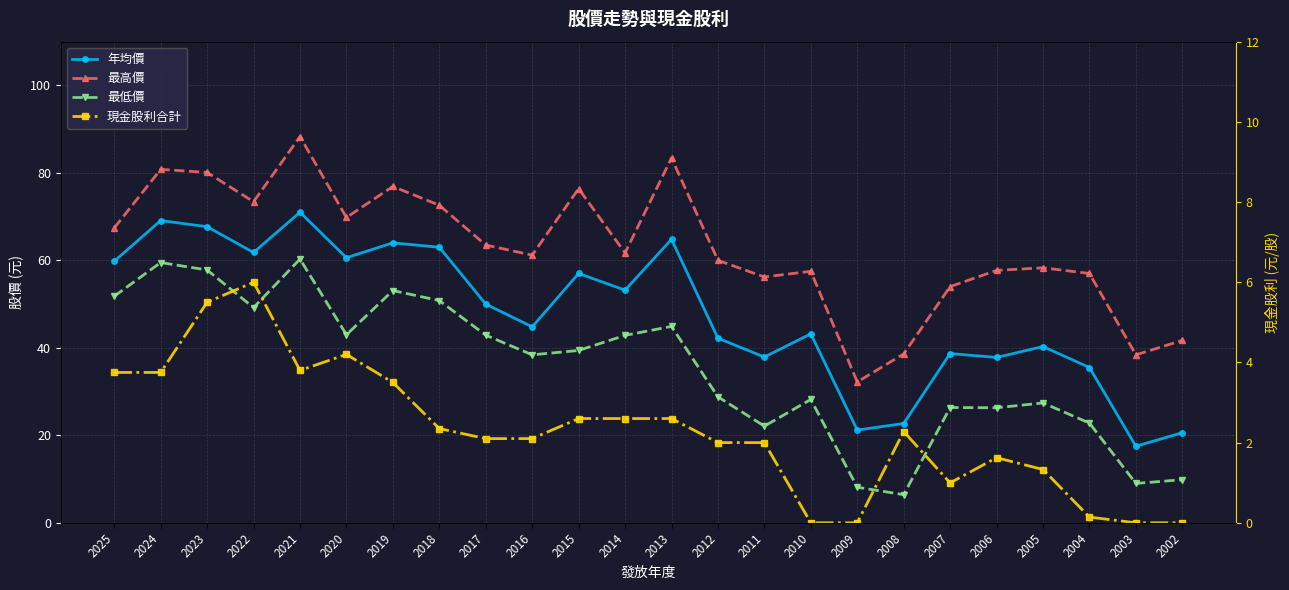

Rank the series by their maximum value, from highest to lowest.

最高價, 年均價, 最低價, 現金股利合計